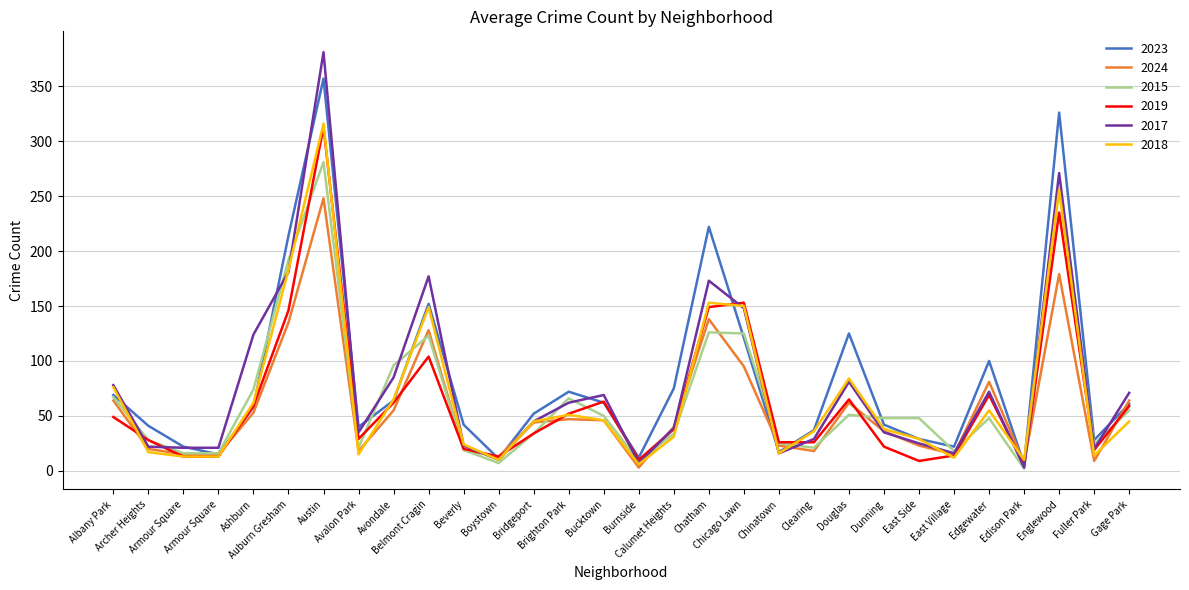

Between Ashburn and Bucktown, which series saw the biggest shift?

2017